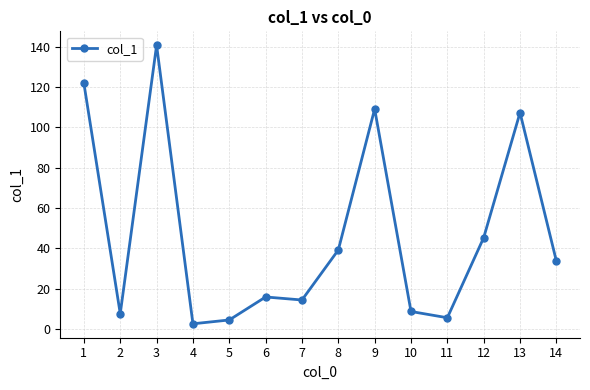

What is the smallest value displayed?

2.6